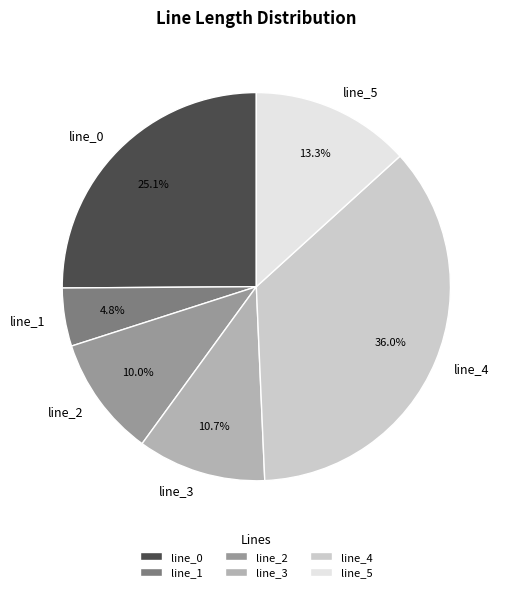

Is it true that line_0 is 33% of the pie?

False